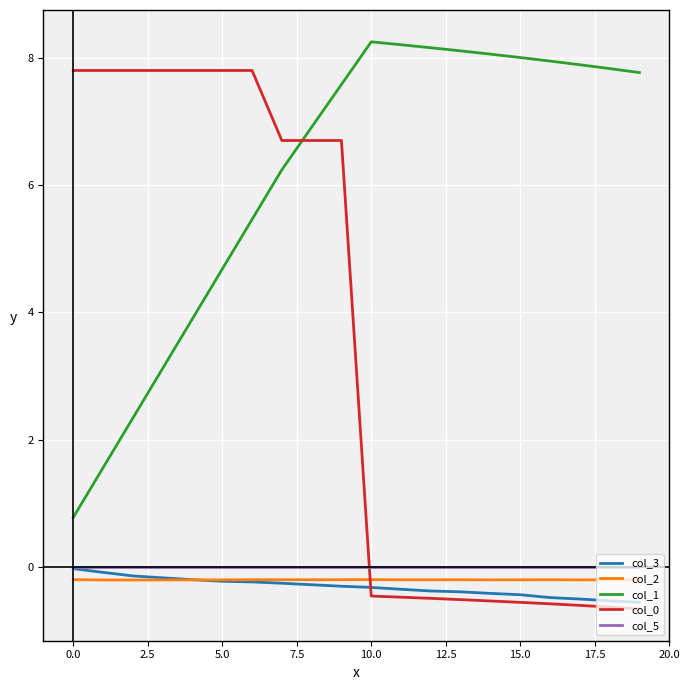

At how many categories does at least one series exceed 7?

18